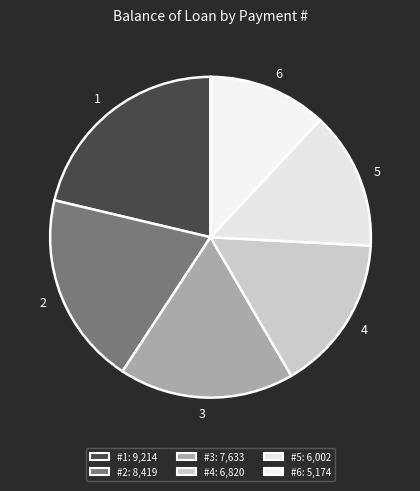

How many slices are in this pie chart?

6